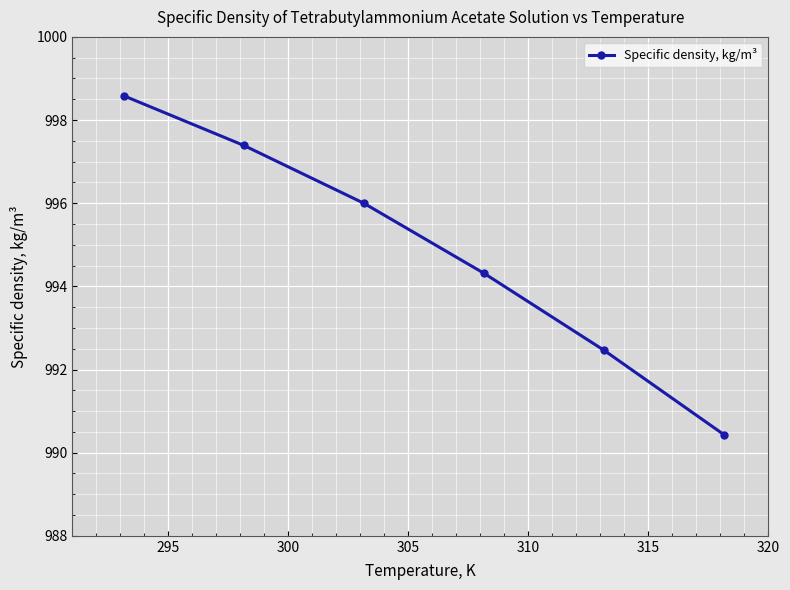

What is the greatest value displayed?

998.6